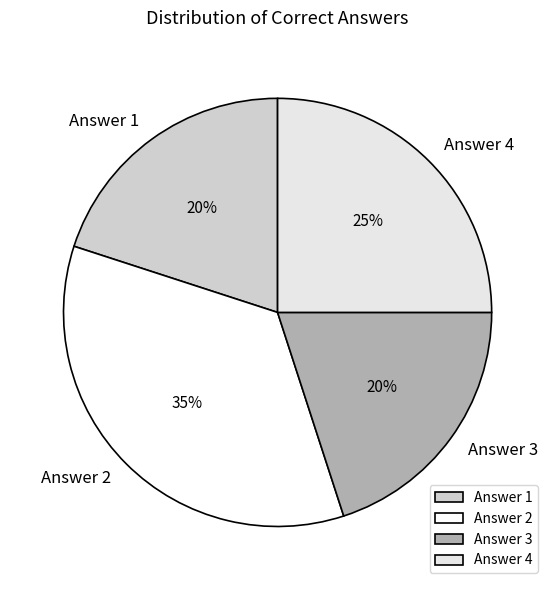

Count the number of slices in the pie.

4